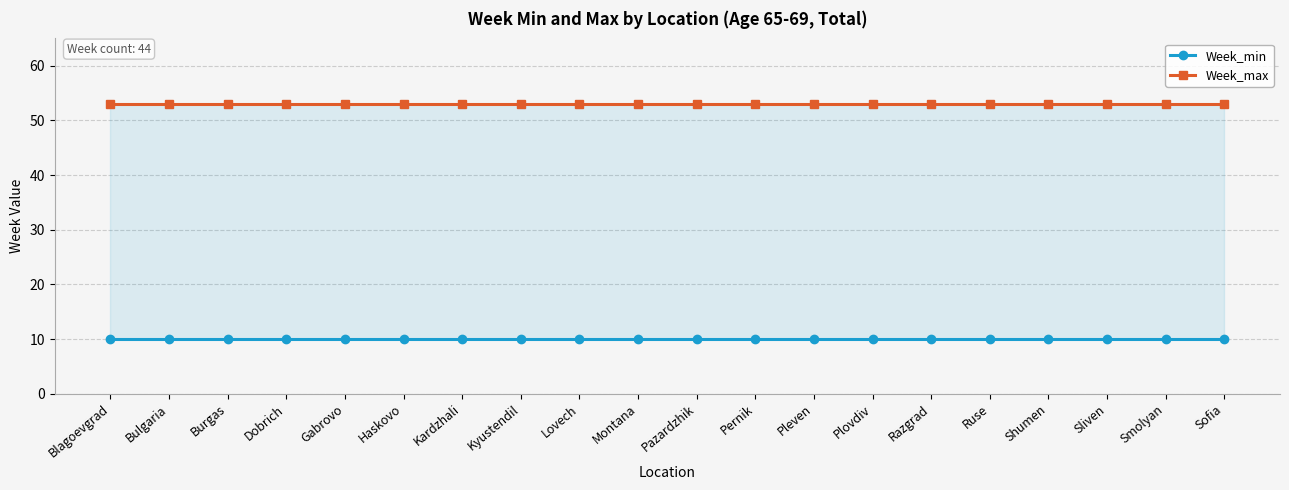

At how many categories does at least one series exceed 32?

20